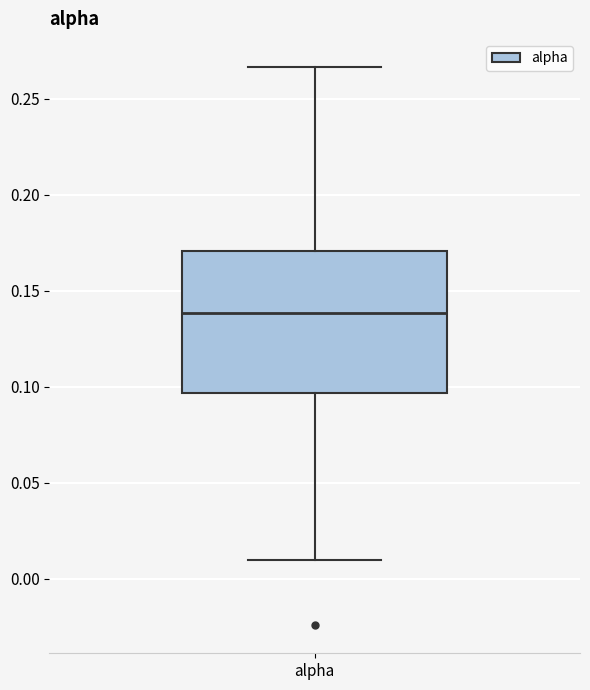

Where is the lower edge of the box for alpha on the y-axis? The values are not printed on the chart, so give them approximately, as read against the axis.

0.095